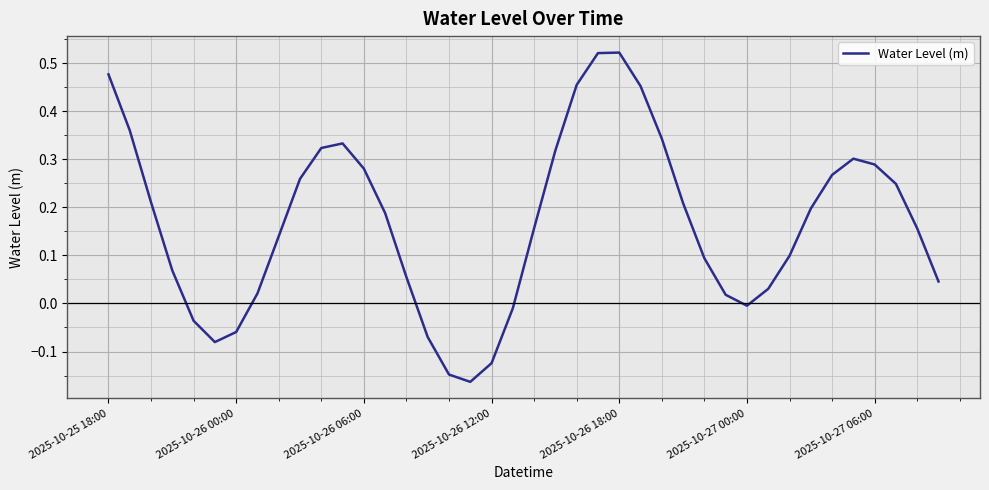

What is the difference between the maximum and minimum values?

0.7